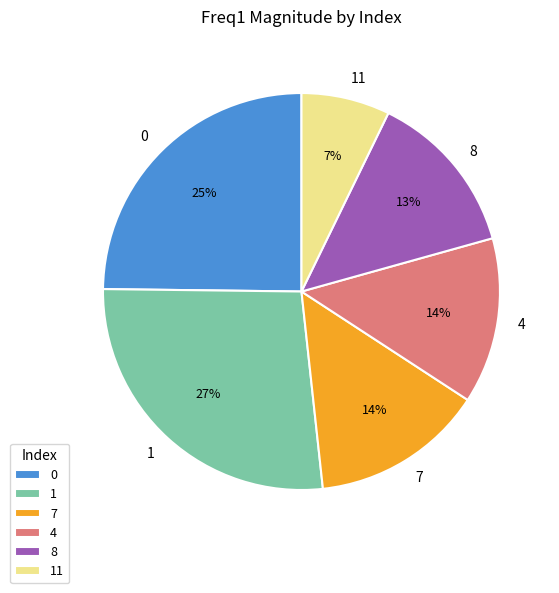

The 7 slice represents 1% of the pie. True or false?

False